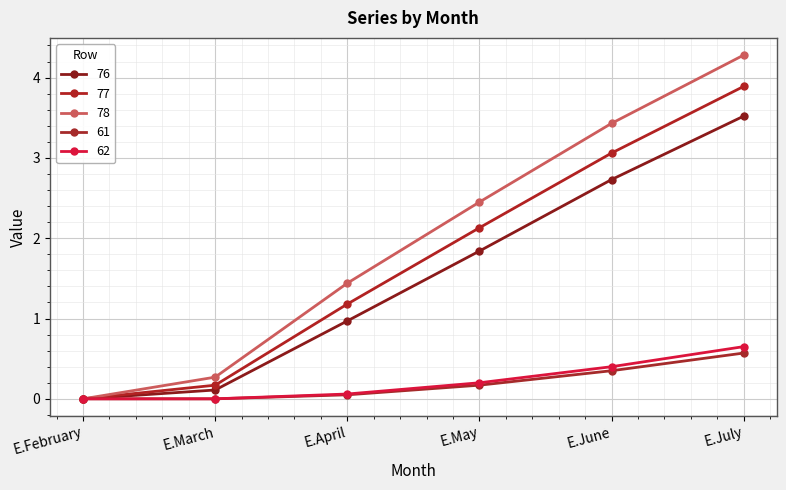

What is the sum of all 62 values?

1.3